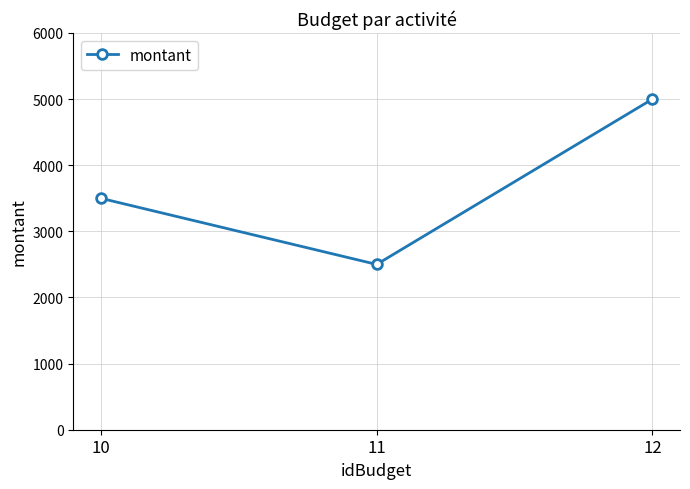

Rank the categories by value from lowest to highest.

11, 10, 12